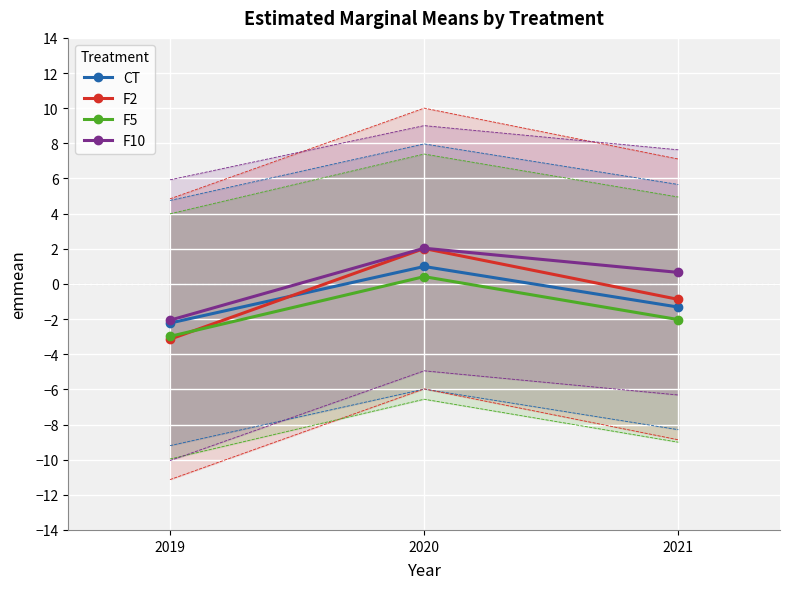

How many series are shown in this chart?

4